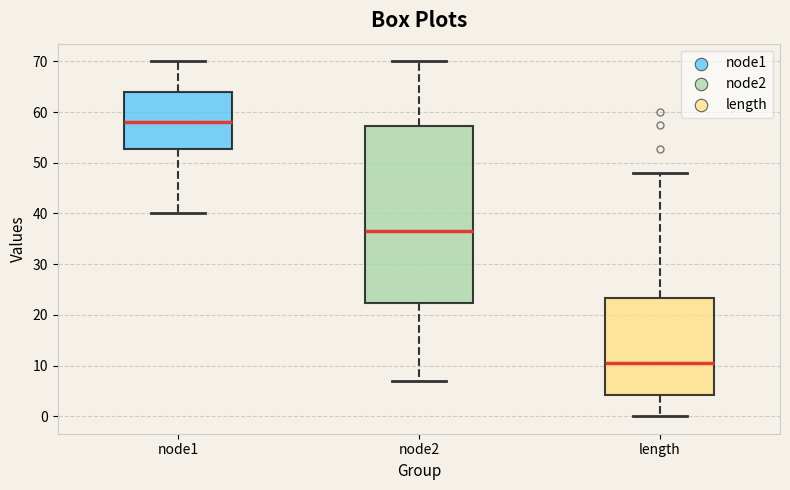

Reading left to right, transcribe this box plot: for each box, give where its median line is, the range the box spans, and where its two whiskers end, as read against the y-axis. The values are not printed on the chart, so give them approximately, as read against the axis.

node1: median 58, box 53 to 64, whiskers 40 to 70
node2: median 37, box 22 to 57, whiskers 7 to 70
length: median 11, box 4 to 23, whiskers 0 to 48